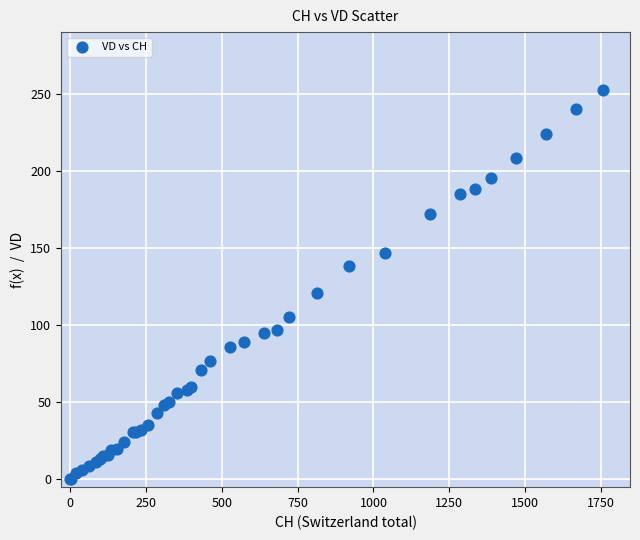

What Y value in the scatter plot is closest to 126?

121